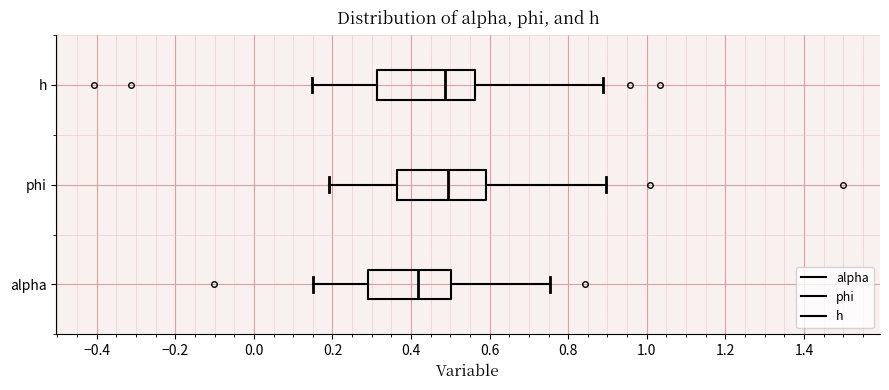

Where does the right whisker of the box for phi end on the x-axis? The values are not printed on the chart, so give them approximately, as read against the axis.

0.90